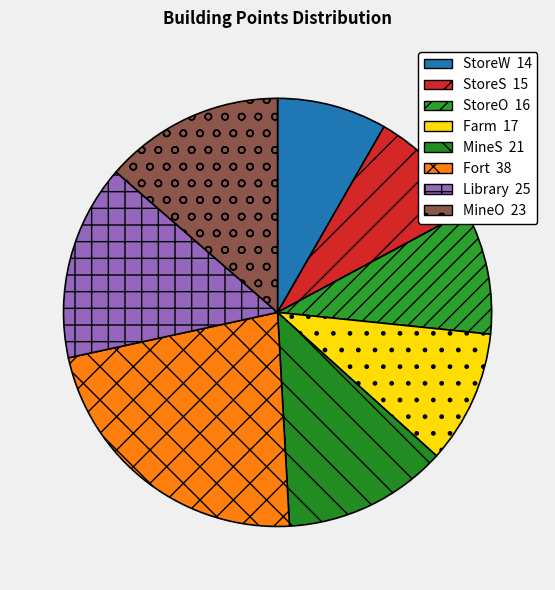

Rank the categories by value from lowest to highest.

StoreW, StoreS, StoreO, Farm, MineS, MineO, Library, Fort